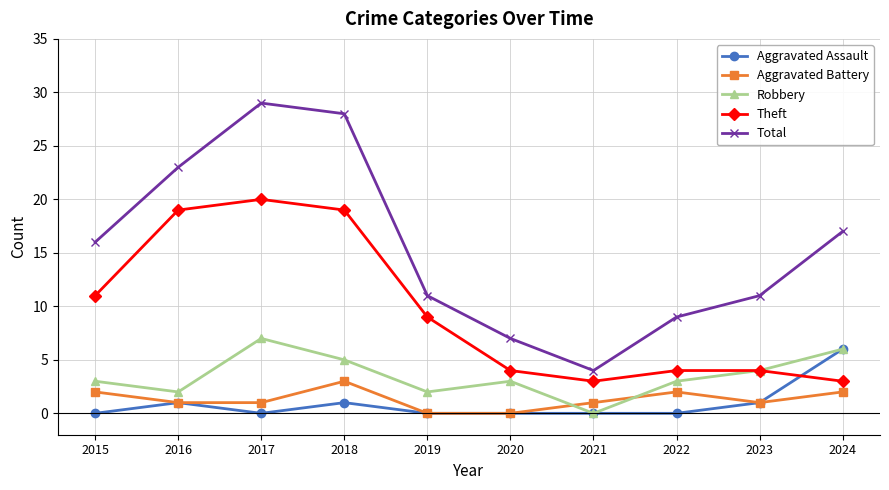

Which series has the largest total across all categories?

Total